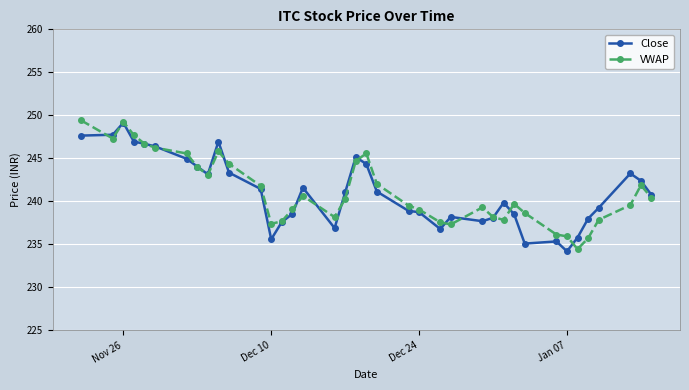

How many categories are shown in the chart?

38